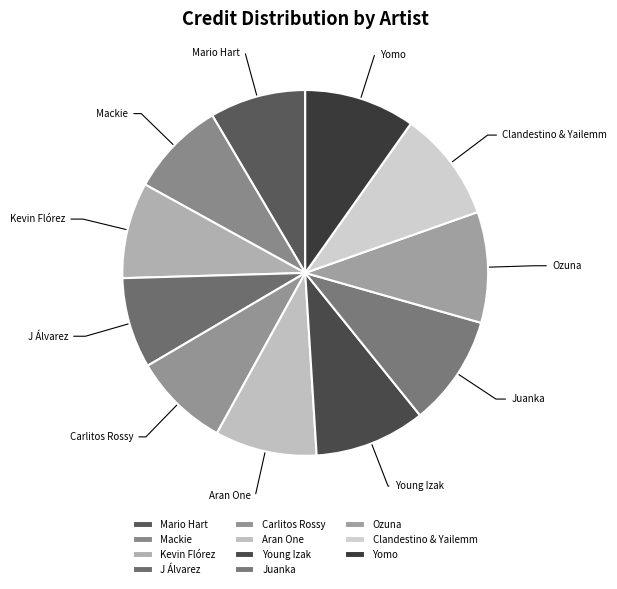

How many slices are in this pie chart?

11